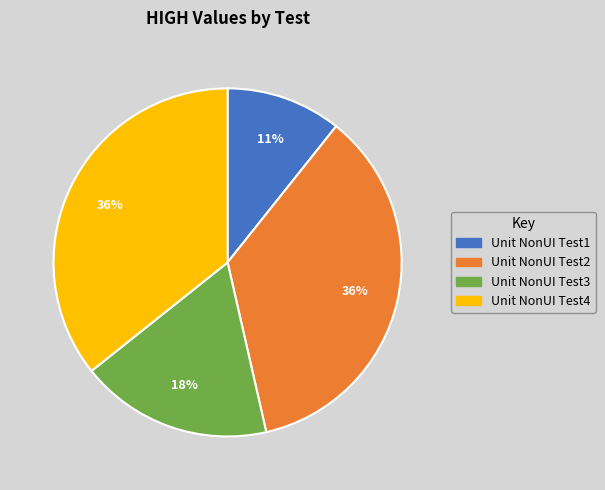

Which slice is the smallest?

Unit NonUI Test1